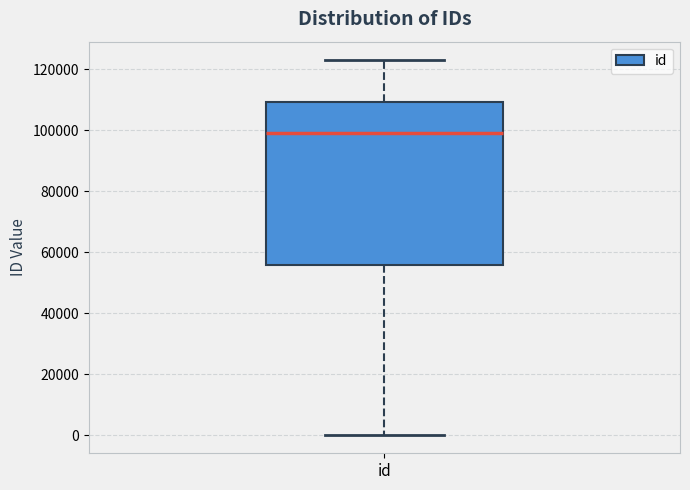

Read this box plot against the y-axis: the position of the median line, the range covered by the box, and the ends of both whiskers. The values are not printed on the chart, so give them approximately, as read against the axis.

median 98000, box 56000 to 110000, whiskers 0 to 122000